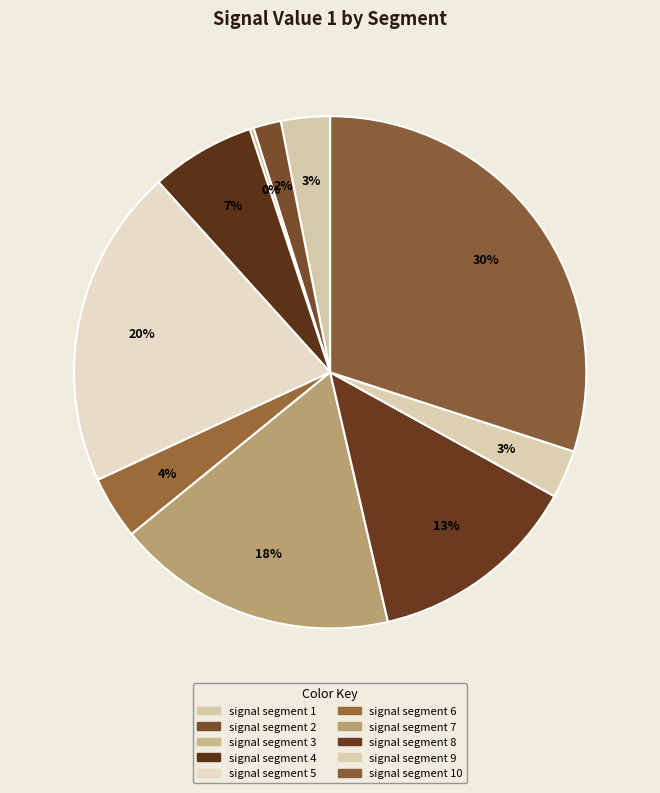

Rank the categories by value from lowest to highest.

signal segment 3, signal segment 2, signal segment 9, signal segment 1, signal segment 6, signal segment 4, signal segment 8, signal segment 7, signal segment 5, signal segment 10